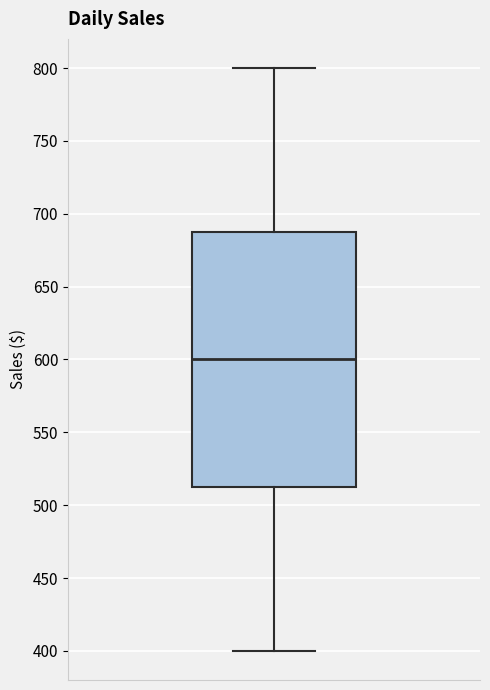

Transcribe this box plot: give where the median line is, the range the box spans, and where the two whiskers end, as read against the y-axis. The values are not printed on the chart, so give them approximately, as read against the axis.

median 600, box 515 to 690, whiskers 400 to 800